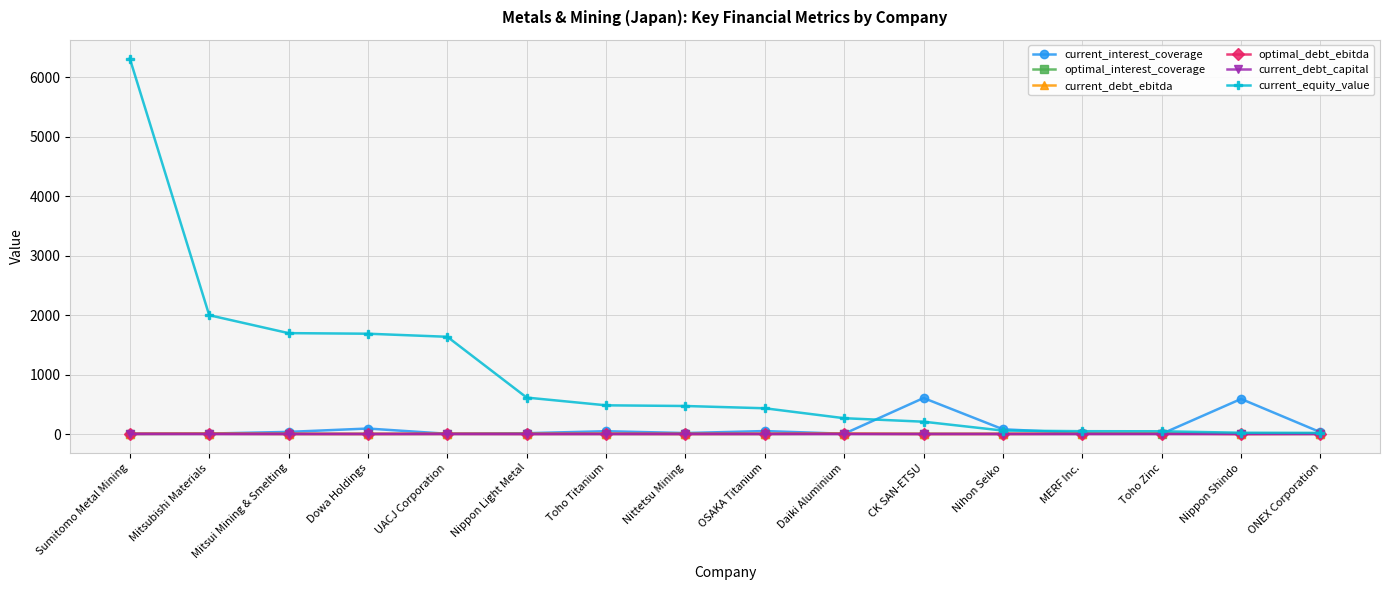

Count the number of categories in the chart.

16